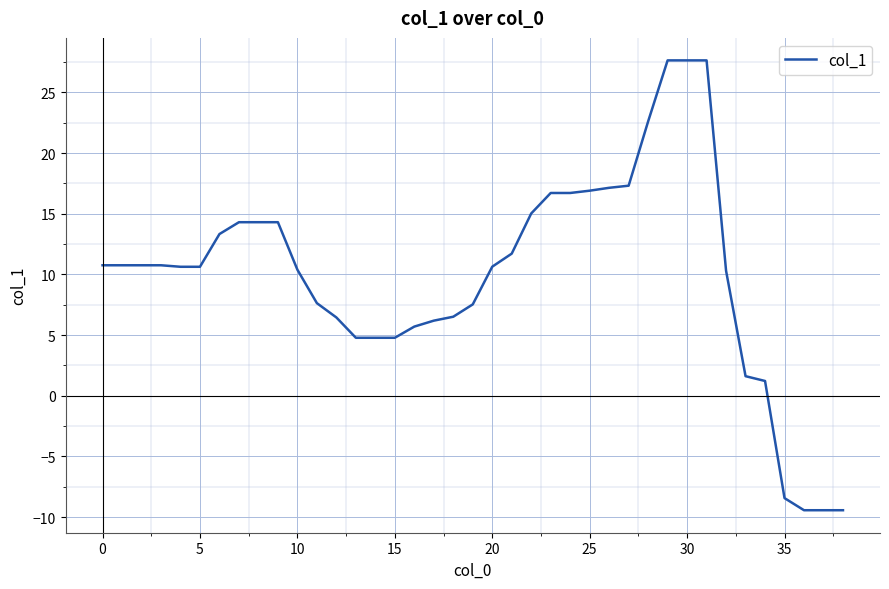

What is the greatest value displayed?

27.6